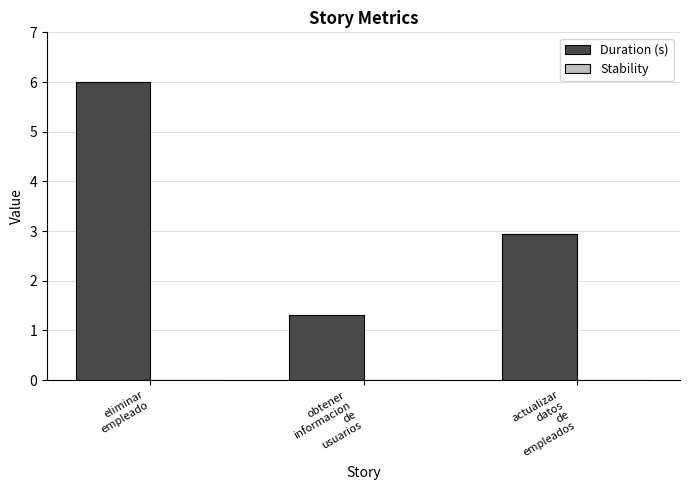

Reading right to left, list all the values displayed in this chart.

2.9	1.3	6.0